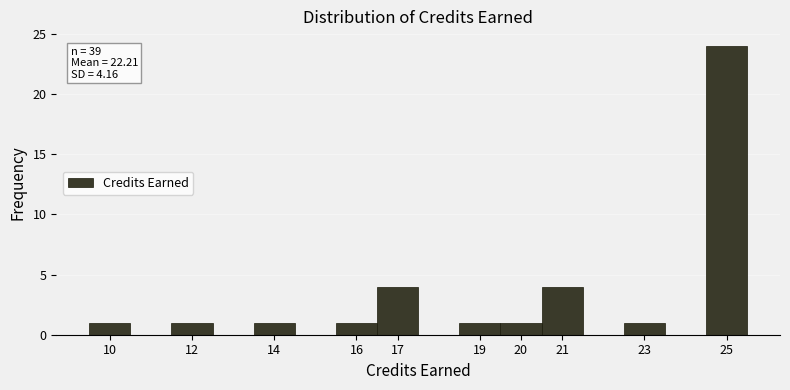

Over which range of the x-axis is the bar tallest?

24.5 to 25.5